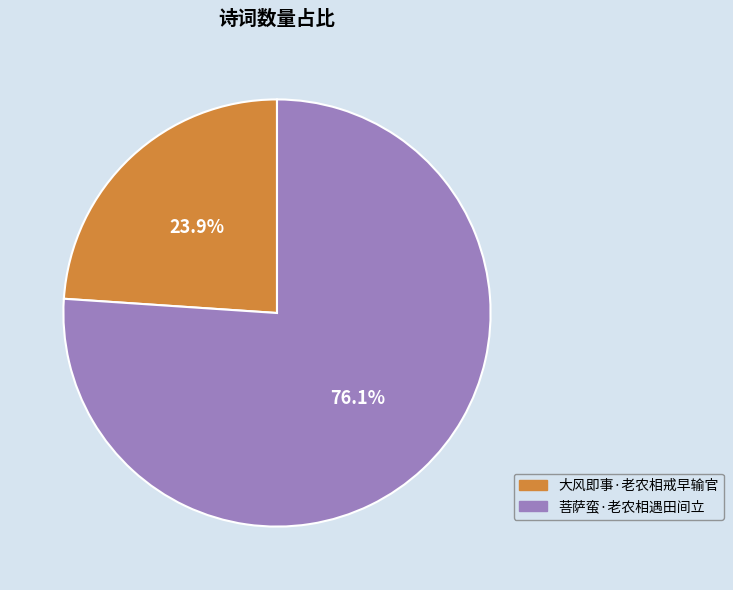

Combined, what portion of the pie is 大风即事·老农相戒早输官 and 菩萨蛮·老农相遇田间立?

100.0%